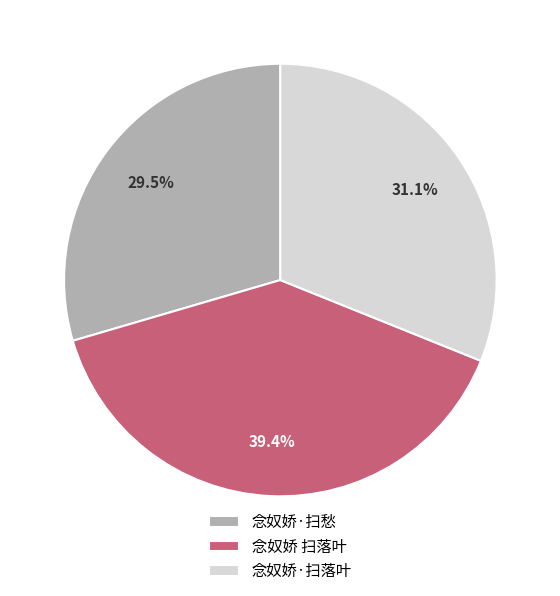

To the nearest percent, what percentage of the pie is 念奴娇 扫落叶?

39%